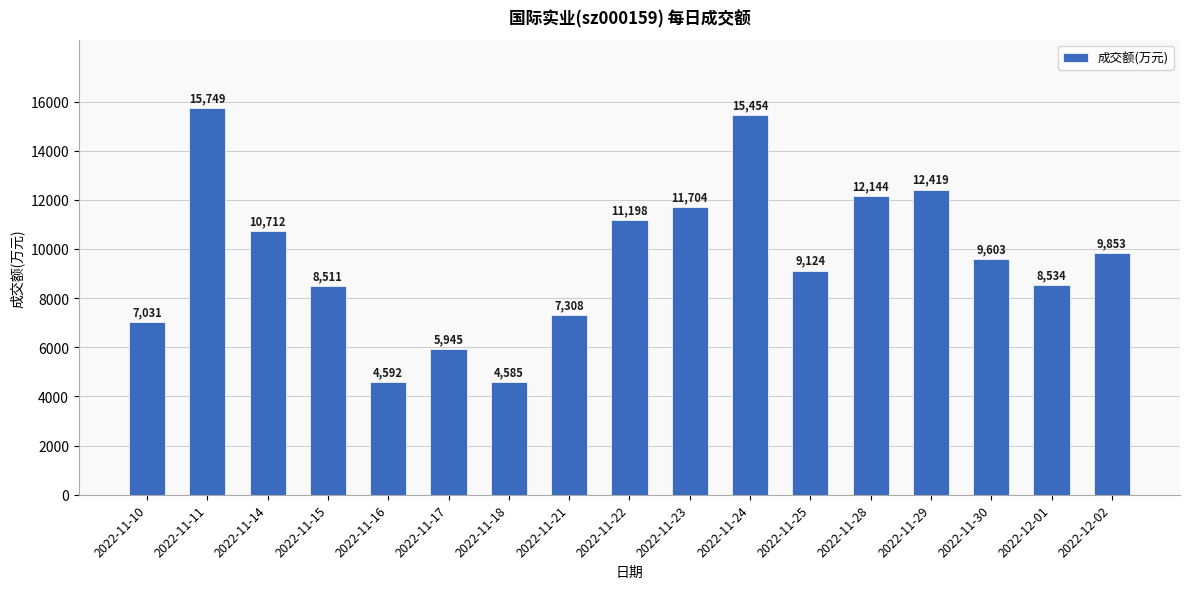

Reading left to right, transcribe all the data shown in this chart.

2022-11-10=7031	2022-11-11=15749	2022-11-14=10712	2022-11-15=8511	2022-11-16=4592	2022-11-17=5945	2022-11-18=4585	2022-11-21=7308	2022-11-22=11198	2022-11-23=11704	2022-11-24=15454	2022-11-25=9124	2022-11-28=12144	2022-11-29=12419	2022-11-30=9603	2022-12-01=8534	2022-12-02=9853